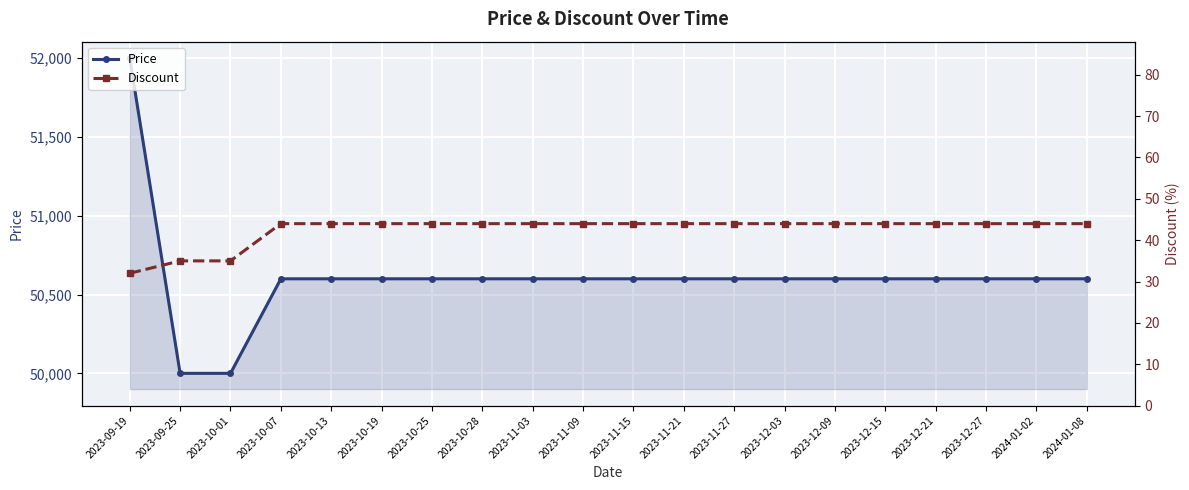

Reading left to right, what are all the values shown in this chart?

Price: 2023-09-19=52000	2023-09-25=50000	2023-10-01=50000	2023-10-07=50600	2023-10-13=50600	2023-10-19=50600	2023-10-25=50600	2023-10-28=50600	2023-11-03=50600	2023-11-09=50600	2023-11-15=50600	2023-11-21=50600	2023-11-27=50600	2023-12-03=50600	2023-12-09=50600	2023-12-15=50600	2023-12-21=50600	2023-12-27=50600	2024-01-02=50600	2024-01-08=50600
Discount: 2023-09-19=32	2023-09-25=35	2023-10-01=35	2023-10-07=44	2023-10-13=44	2023-10-19=44	2023-10-25=44	2023-10-28=44	2023-11-03=44	2023-11-09=44	2023-11-15=44	2023-11-21=44	2023-11-27=44	2023-12-03=44	2023-12-09=44	2023-12-15=44	2023-12-21=44	2023-12-27=44	2024-01-02=44	2024-01-08=44